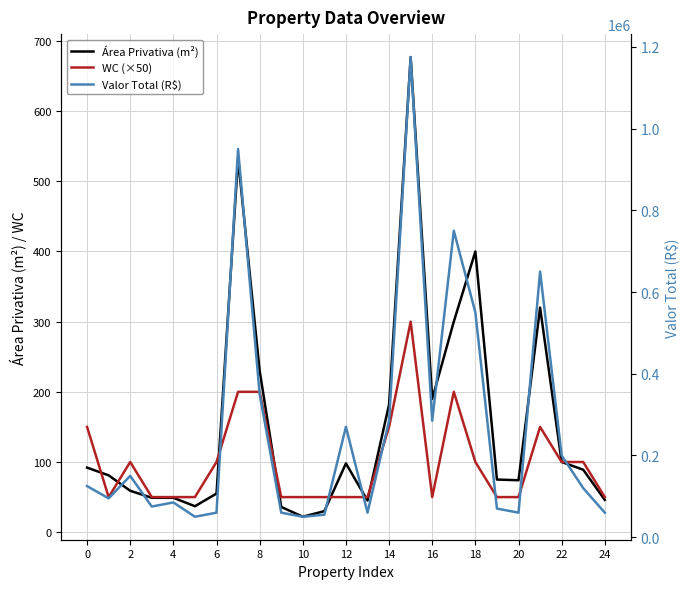

Is this an area chart (filled region under the line)?

No